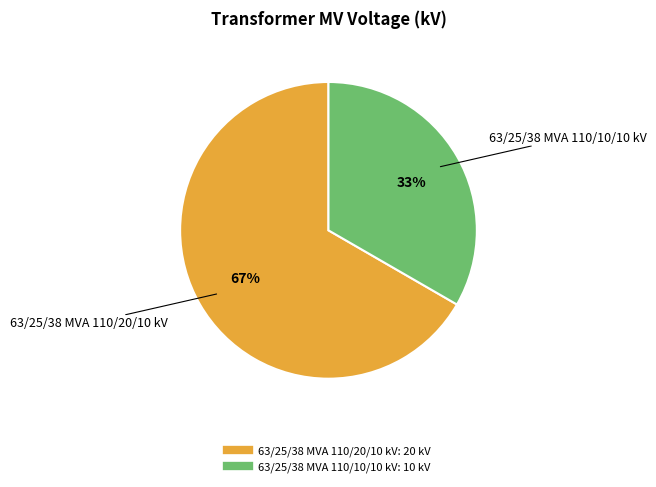

Does any single category account for the majority?

Yes